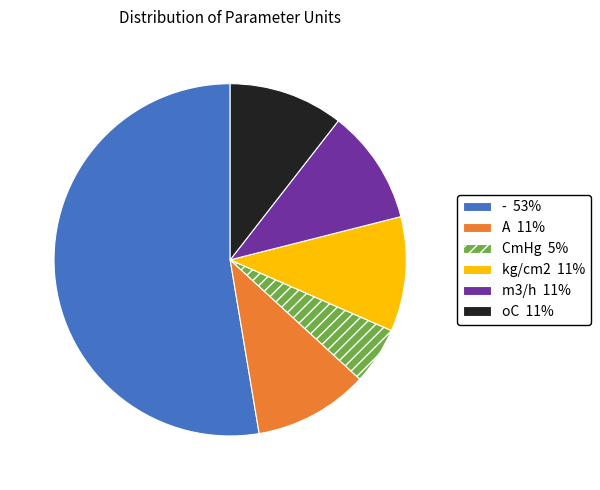

Which category has the smallest portion of the pie?

CmHg 5%